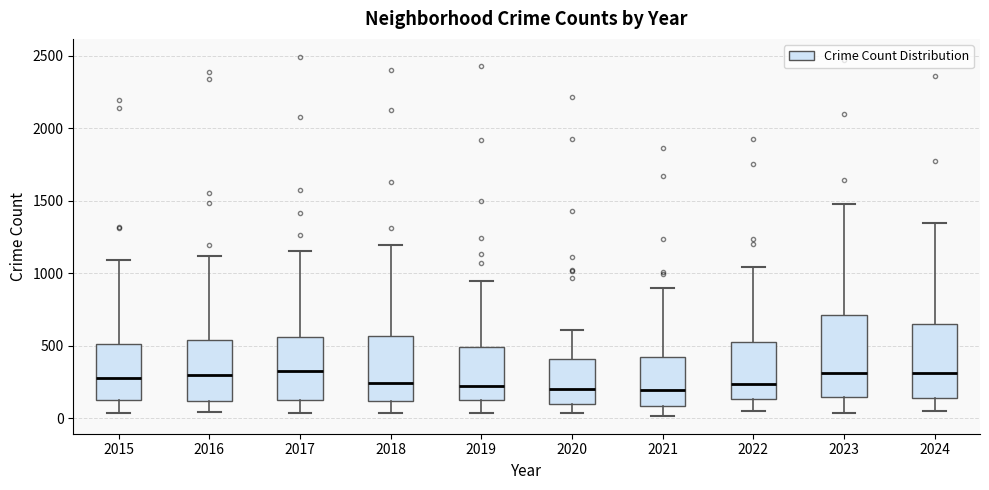

Where is the upper edge of the box at x = 2024 on the y-axis? The values are not printed on the chart, so give them approximately, as read against the axis.

650